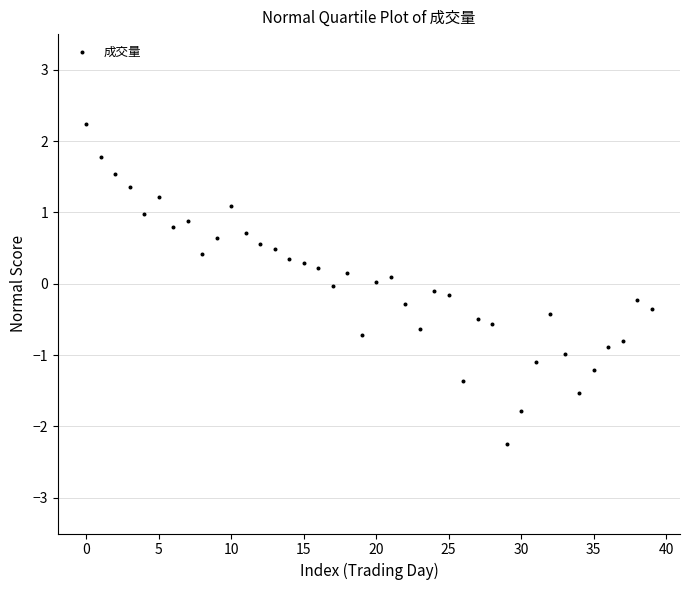

What is the range of Y values (max minus min)?

4.5